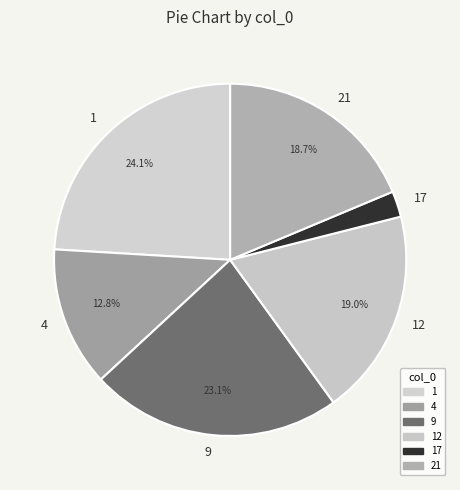

To the nearest percent, what is the difference between the 1 and 9 slice percentages?

1%